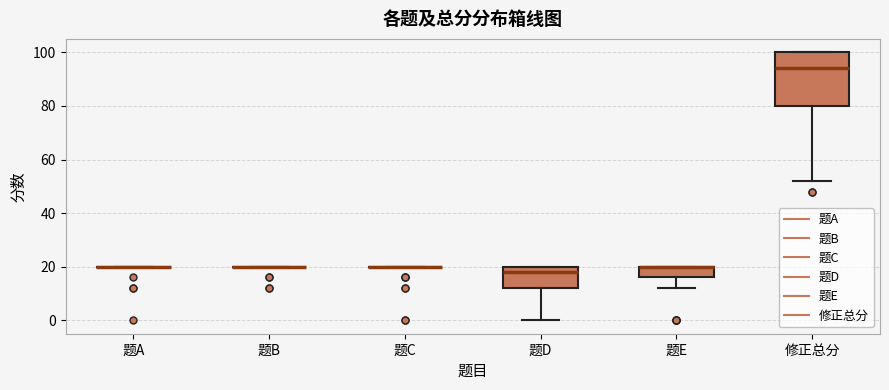

Which box is the tallest, from its lower edge to its upper edge?

修正总分